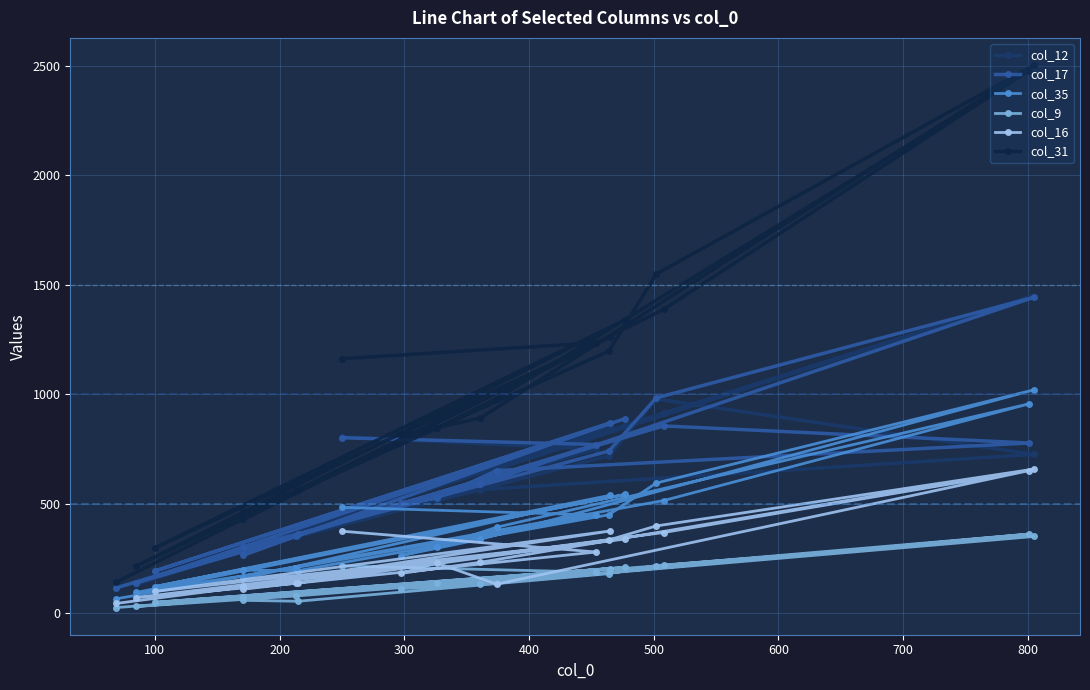

Where is the first local maximum for col_12?

400